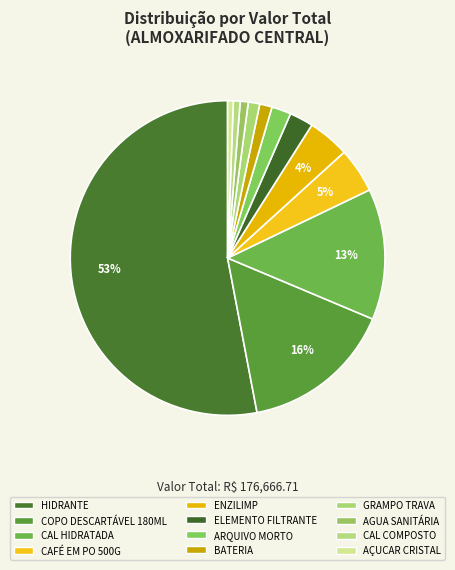

How many segments does this pie chart have?

12